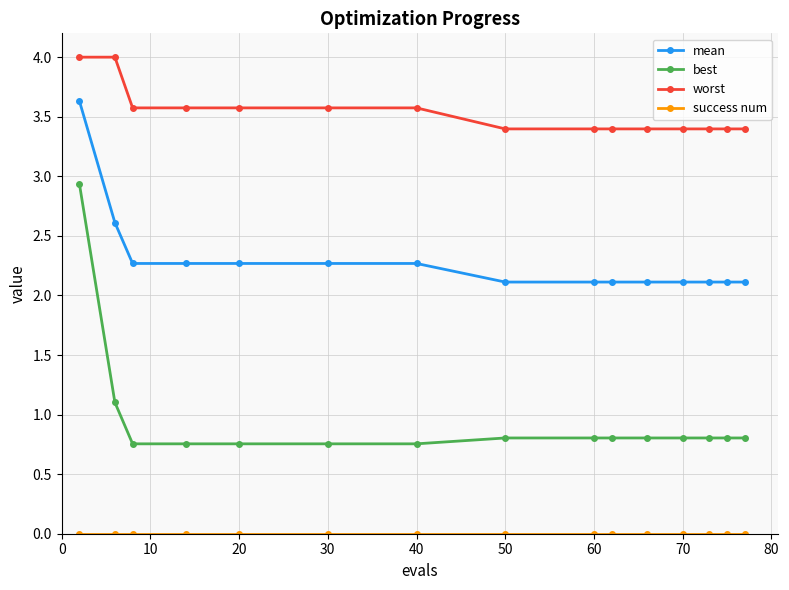

At how many categories does at least one series exceed 2?

15